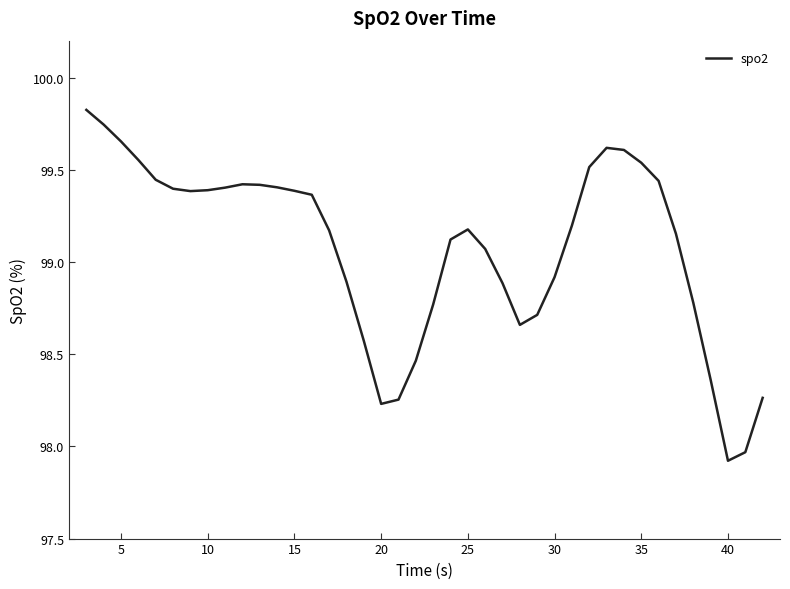

What is the greatest value displayed?

99.8